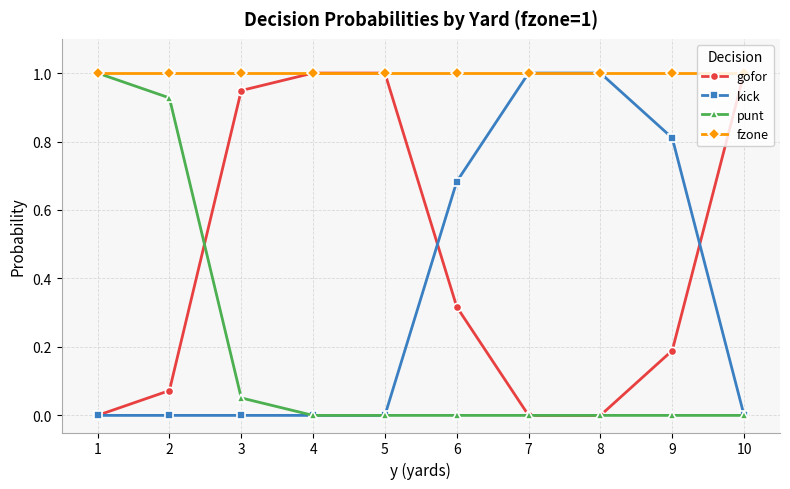

What is the value of the fzone point at the 9th from the left?

1.0